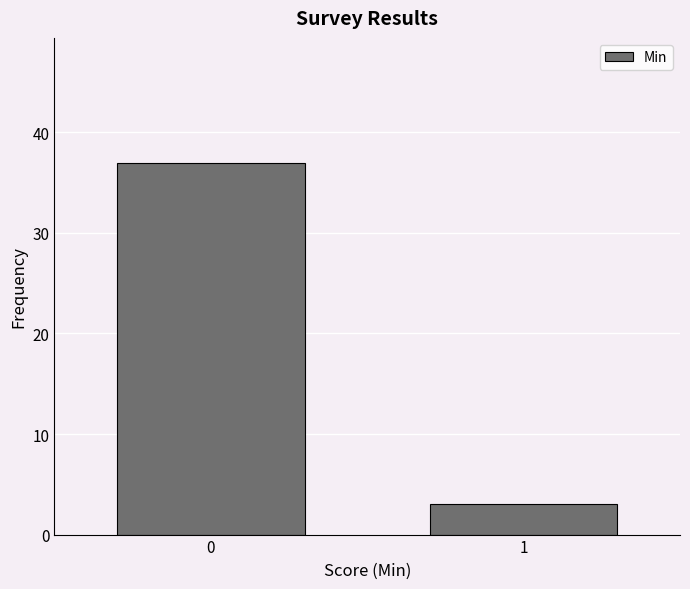

Reading left to right, transcribe all the data shown in this chart.

0=37	1=3